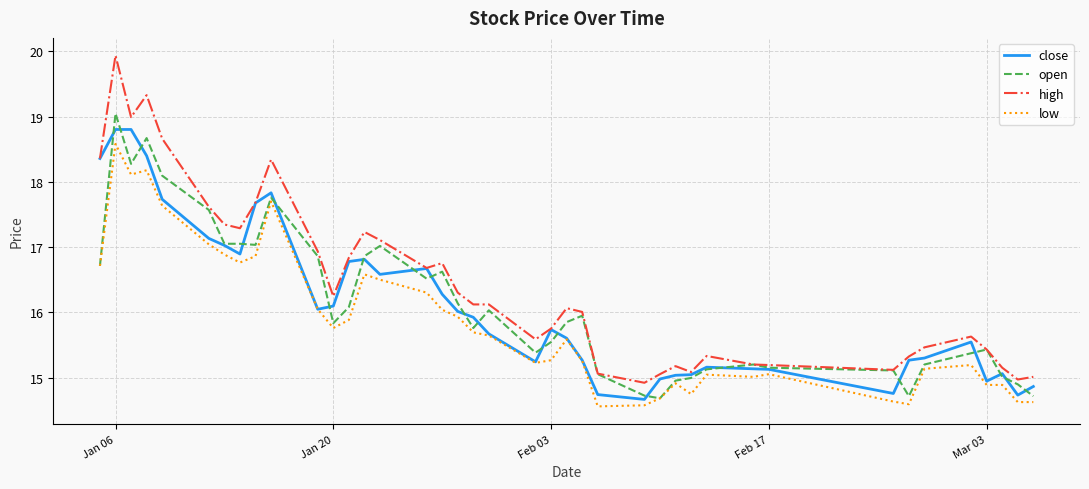

Which series has the widest spread of values?

high